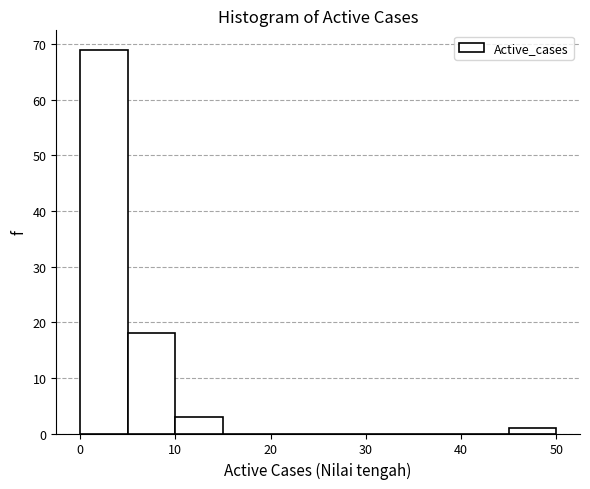

Over which range of the x-axis is the bar tallest?

0 to 5